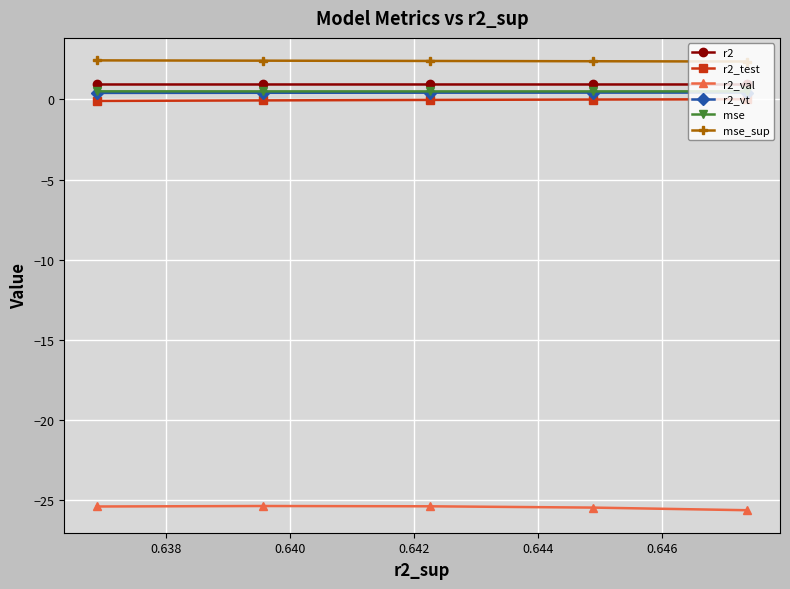

What is the value of the r2 point at the 1st from the left?

0.9